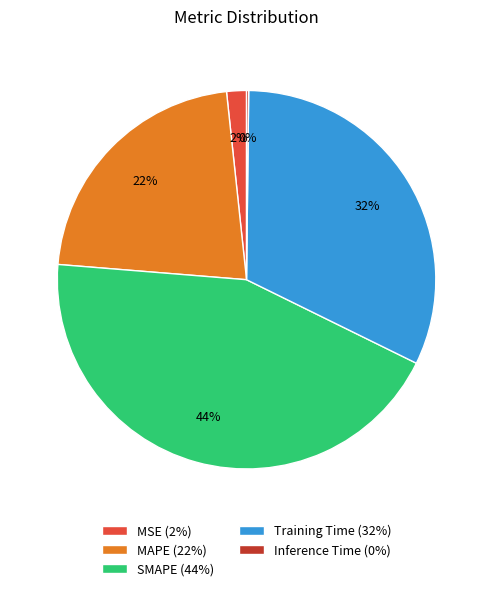

To the nearest percent, what is the average slice percentage?

20%